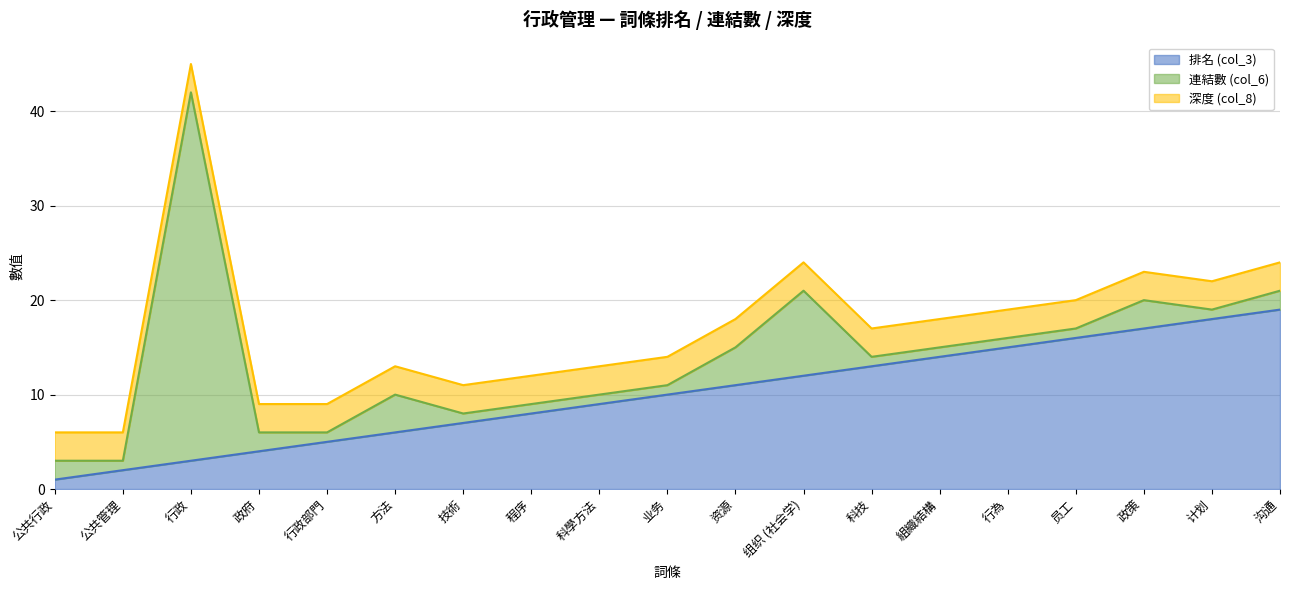

Between 行政 and 资源, which is larger?

资源